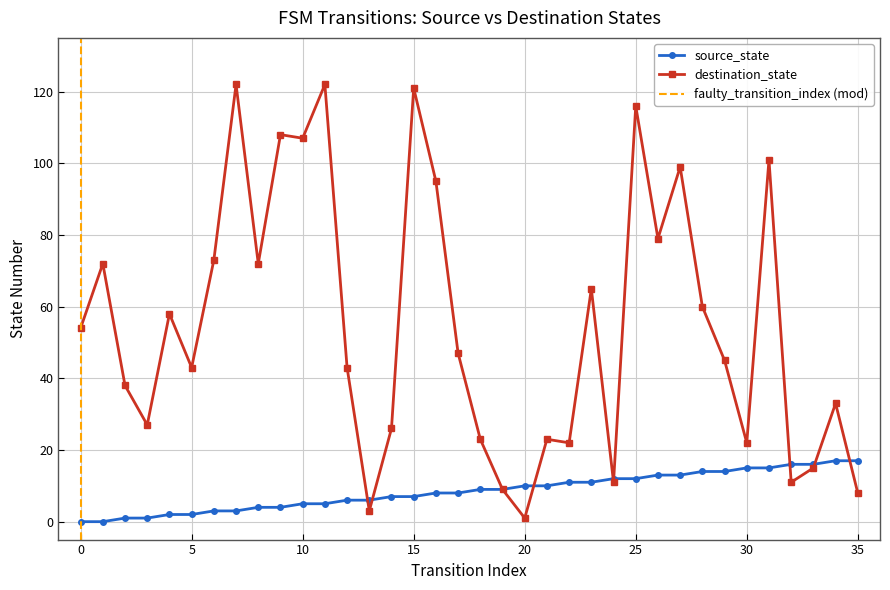

True or false: destination_state and source_state intersect in this chart.

True